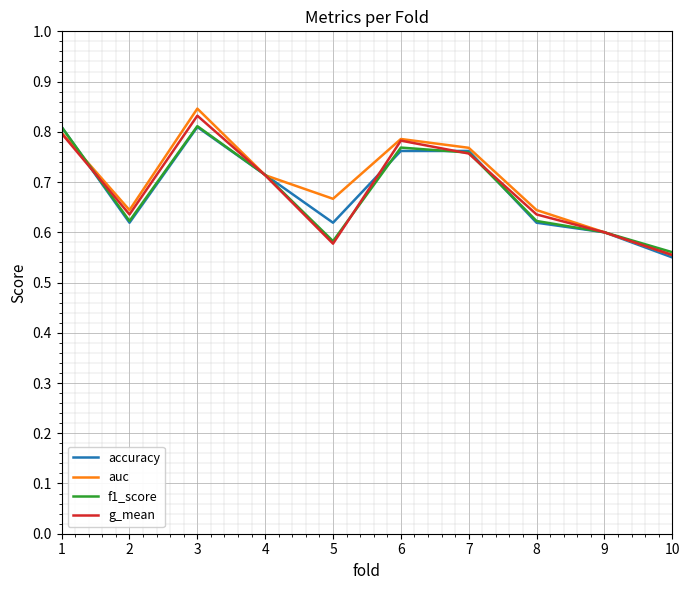

Between 1 and 2, which series saw the biggest shift?

accuracy